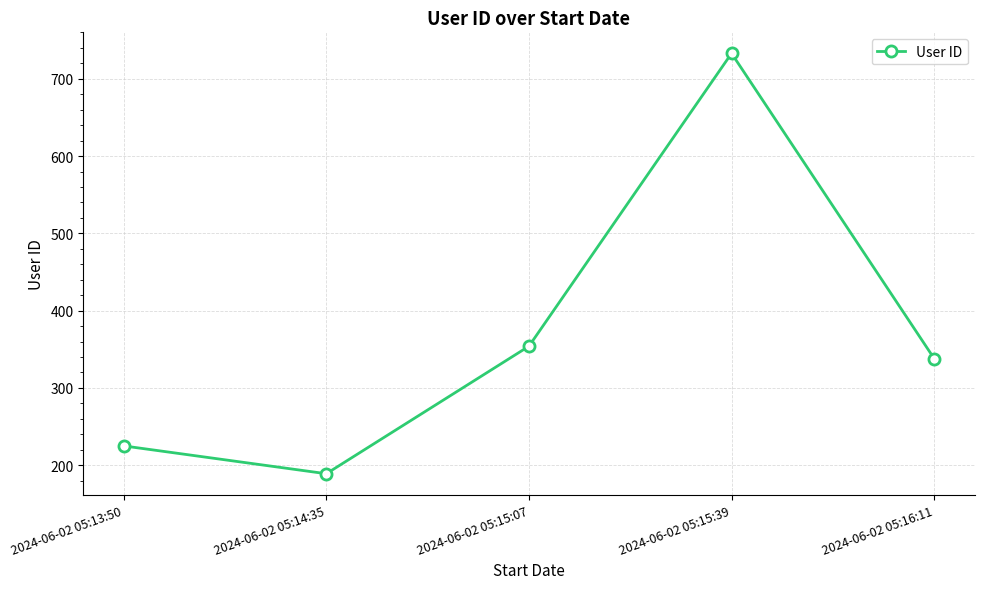

How many points are higher than both their immediate neighbors (excluding endpoints)?

1